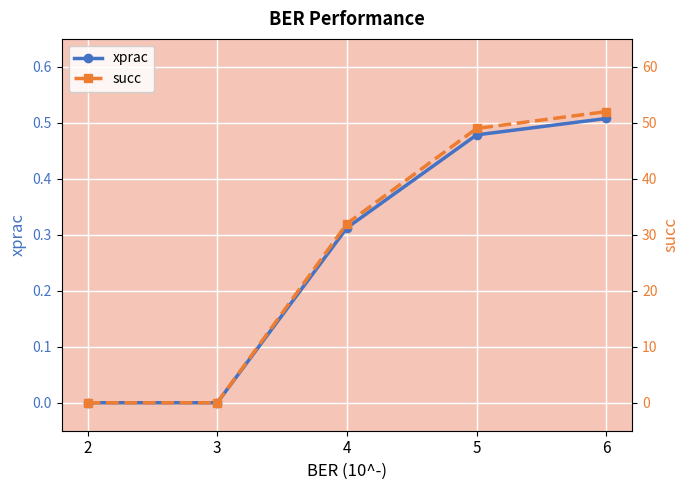

At which category does the chart reach its peak across all series?

6